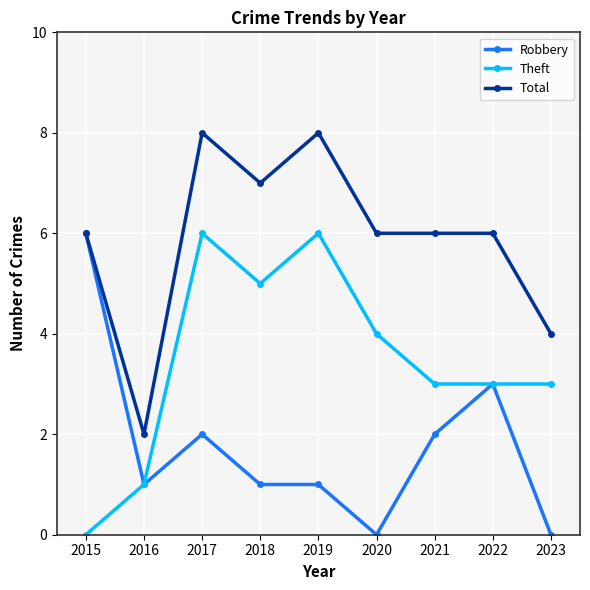

What is the value of the Theft point at the 9th from the left?

3